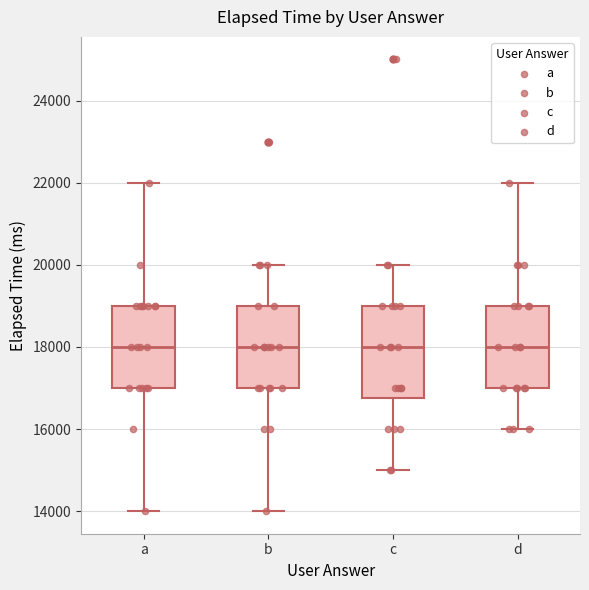

Reading left to right, read every box against the y-axis: the position of its median line, the range the box covers, and the ends of its whiskers. The values are not printed on the chart, so give them approximately, as read against the axis.

a: median 18000, box 17000 to 19000, whiskers 14000 to 22000
b: median 18000, box 17000 to 19000, whiskers 14000 to 20000
c: median 18000, box 16800 to 19000, whiskers 15000 to 20000
d: median 18000, box 17000 to 19000, whiskers 16000 to 22000